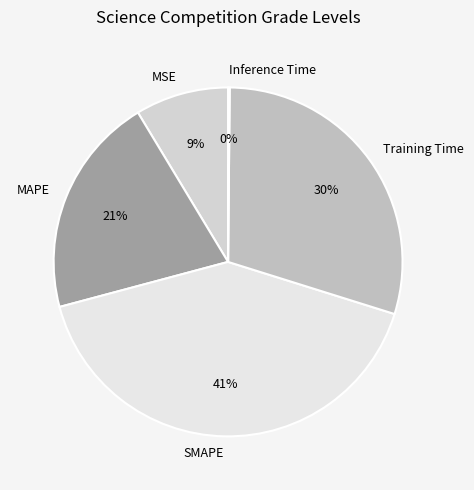

Which has a higher value, MAPE or Training Time?

Training Time